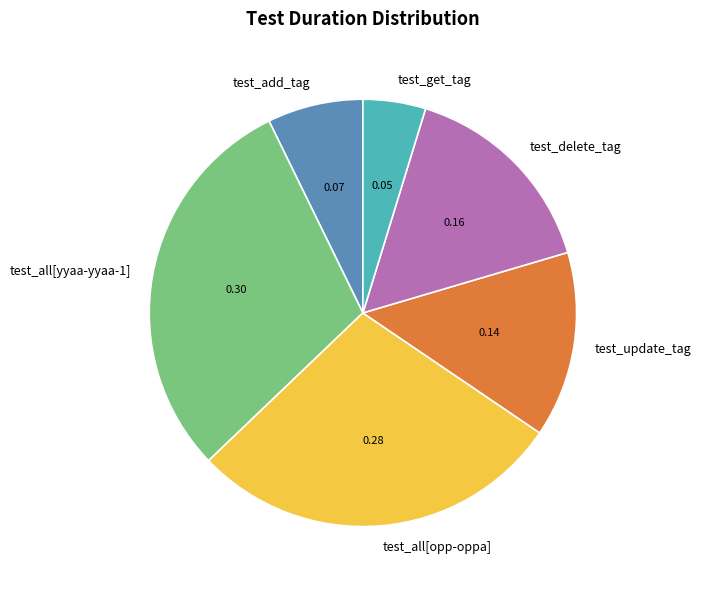

How many segments does this pie chart have?

6